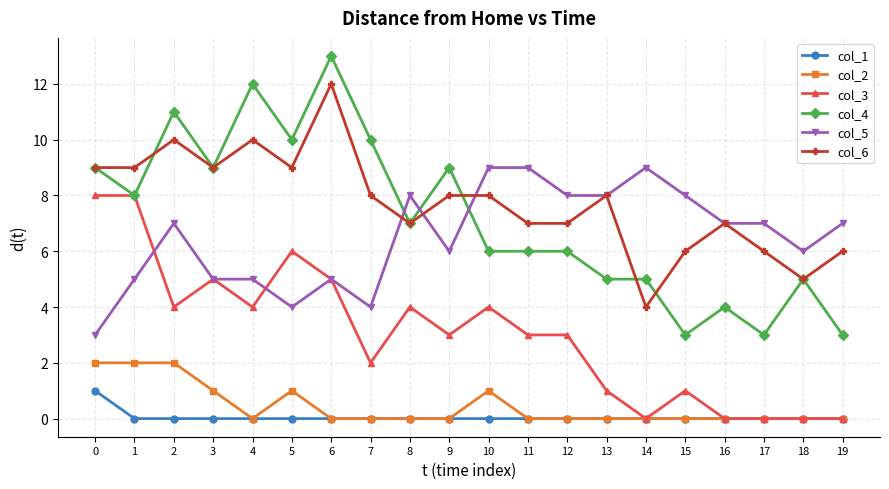

Reading left to right, list all the values displayed in this chart.

col_1: 1	0	0	0	0	0	0	0	0	0	0	0	0	0	0	0	0	0	0	0
col_2: 2	2	2	1	0	1	0	0	0	0	1	0	0	0	0	0	0	0	0	0
col_3: 8	8	4	5	4	6	5	2	4	3	4	3	3	1	0	1	0	0	0	0
col_4: 9	8	11	9	12	10	13	10	7	9	6	6	6	5	5	3	4	3	5	3
col_5: 3	5	7	5	5	4	5	4	8	6	9	9	8	8	9	8	7	7	6	7
col_6: 9	9	10	9	10	9	12	8	7	8	8	7	7	8	4	6	7	6	5	6